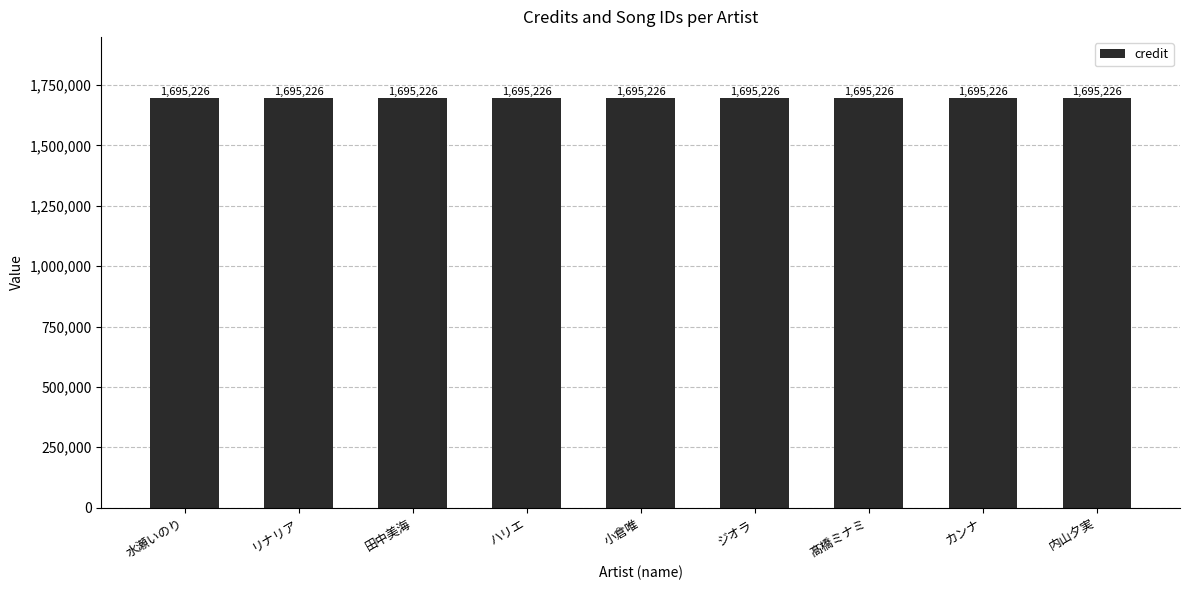

Is it true that credit equals 2324967 at 内山夕実?

False